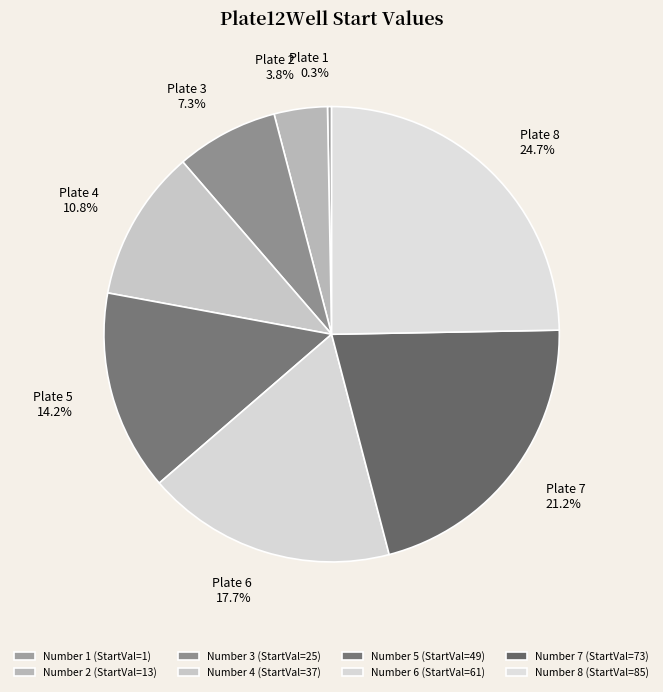

How many slices are in this pie chart?

8